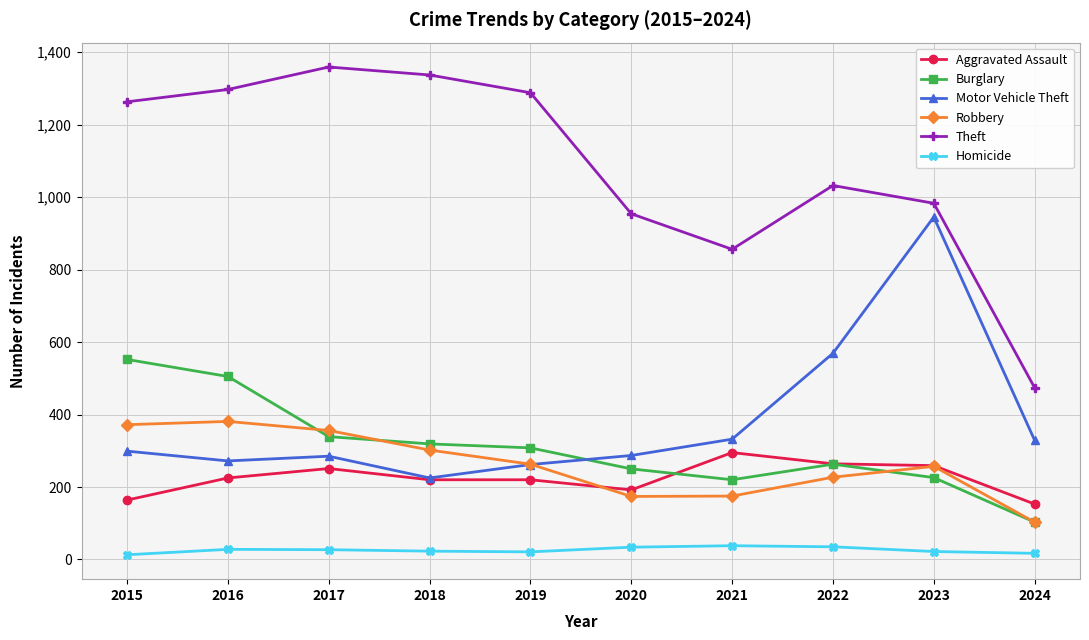

What is the smallest value displayed?

13